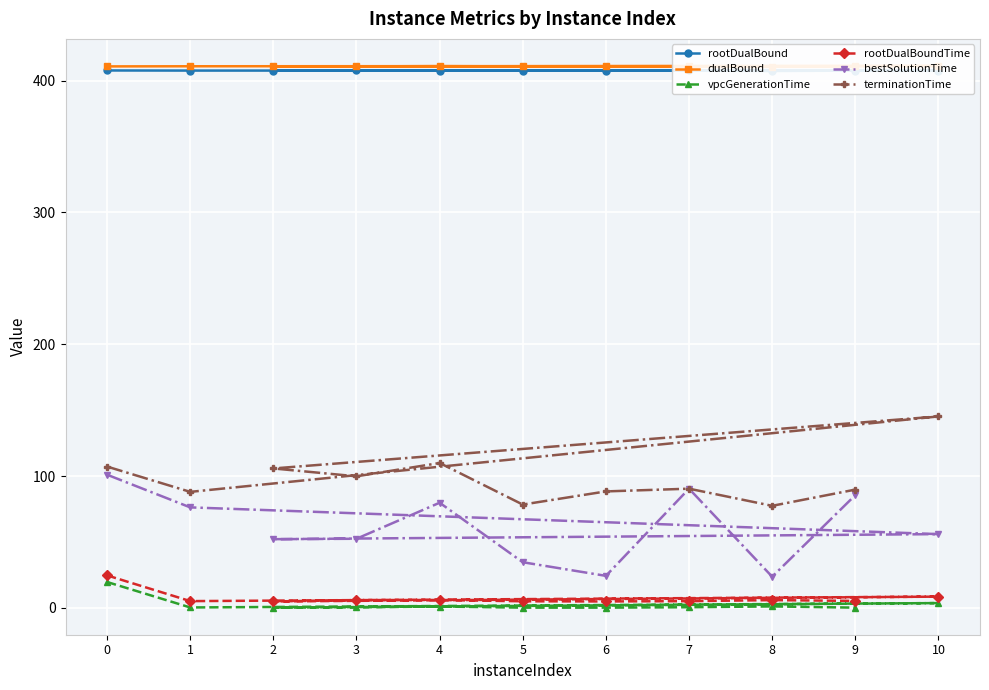

Count the rootDualBound values in the range 407 to 408.

11